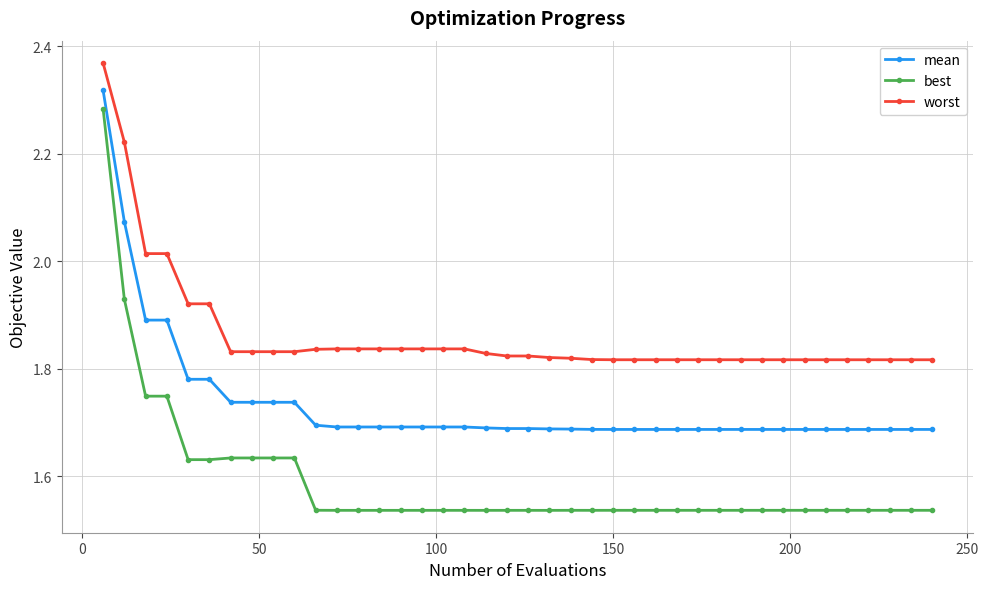

What is the sum of all best values?

63.6